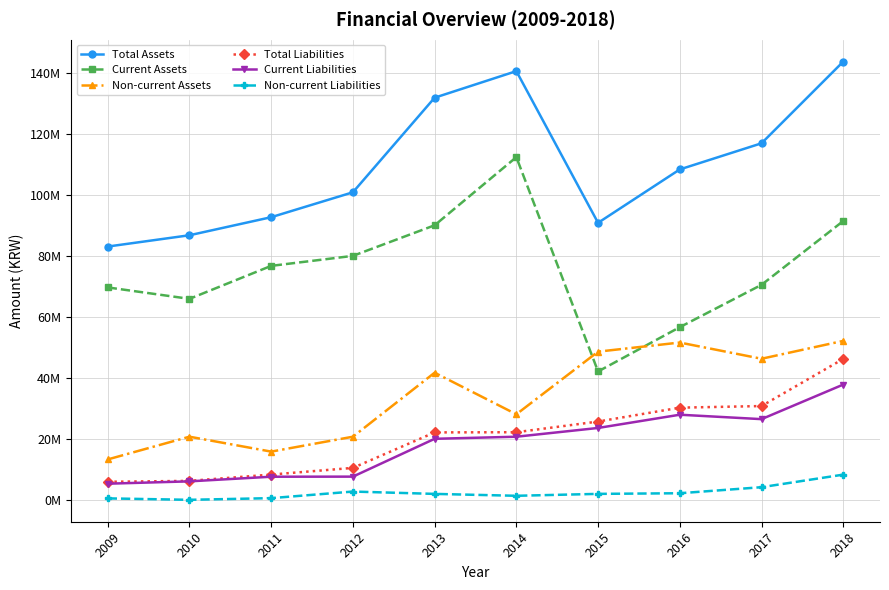

True or false: Non-current Liabilities and Total Assets intersect in this chart.

False